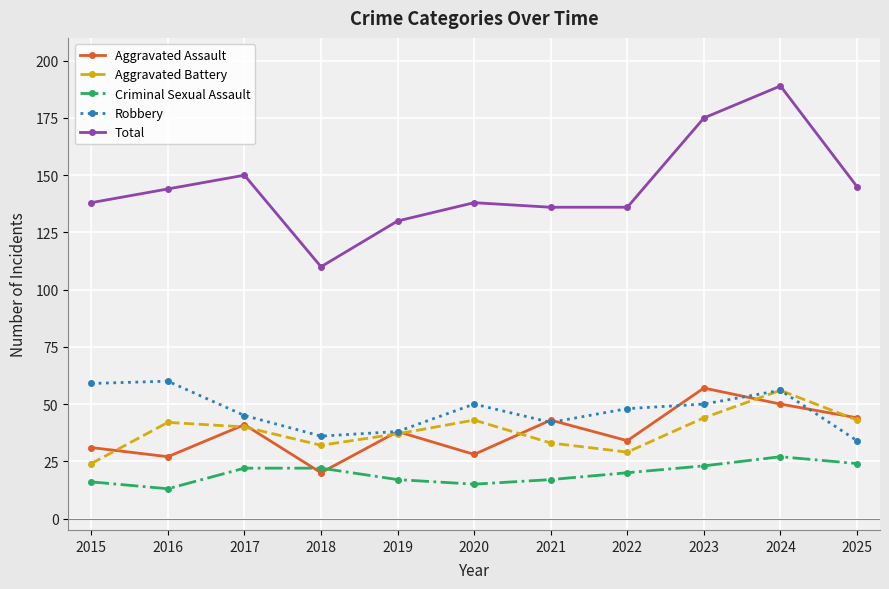

What is the lowest value of the Aggravated Battery series?

24